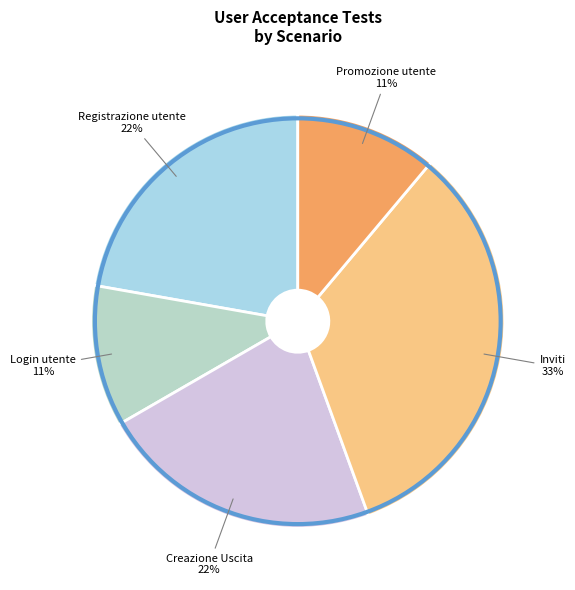

Is Registrazione utente the majority of the pie?

No